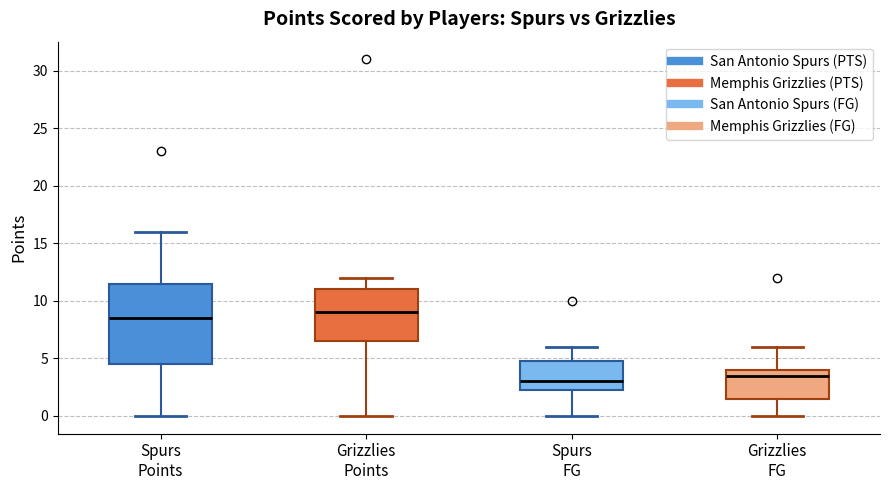

Which box is the tallest, from its lower edge to its upper edge?

Spurs Points